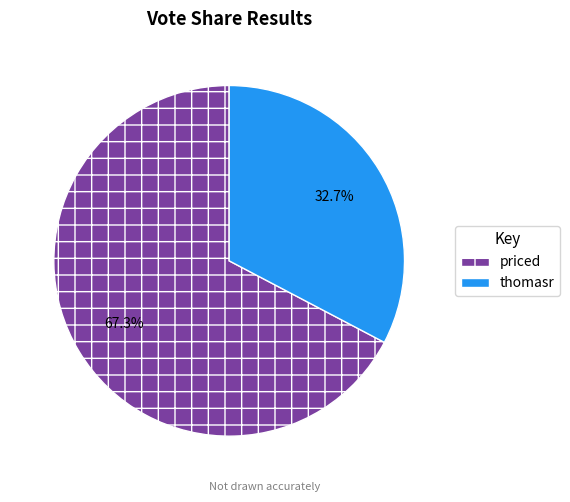

What is the majority slice?

priced